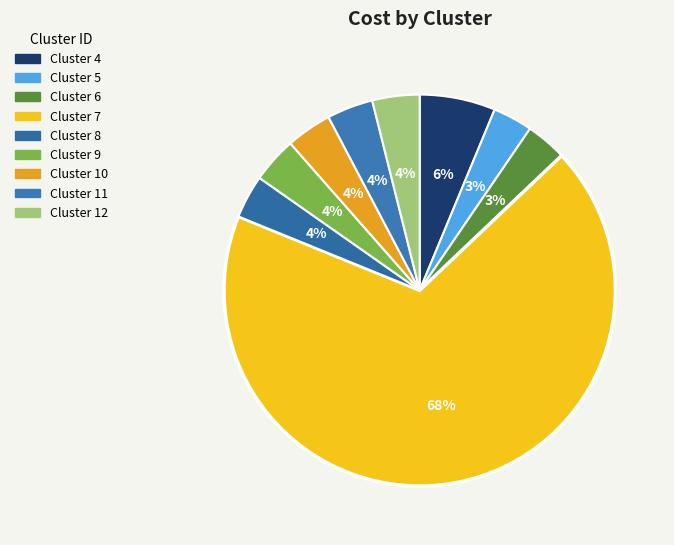

To the nearest percent, what is the average slice percentage?

11%